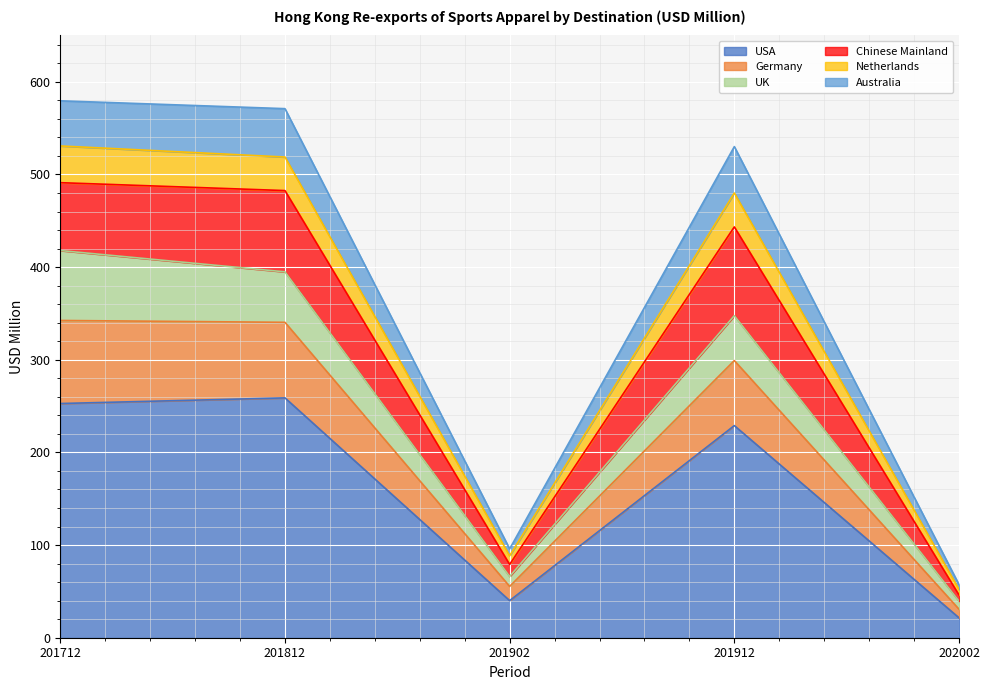

What is the greatest value displayed?

579.5